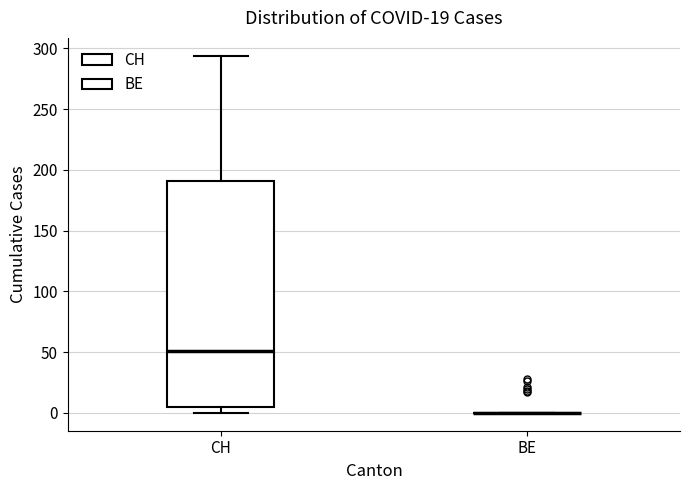

Reading left to right, transcribe this box plot: for each box, give where its median line is, the range the box spans, and where its two whiskers end, as read against the y-axis. The values are not printed on the chart, so give them approximately, as read against the axis.

CH: median 50, box 5 to 190, whiskers 0 to 295
BE: box collapsed to a line at 0, whiskers 0 to 0